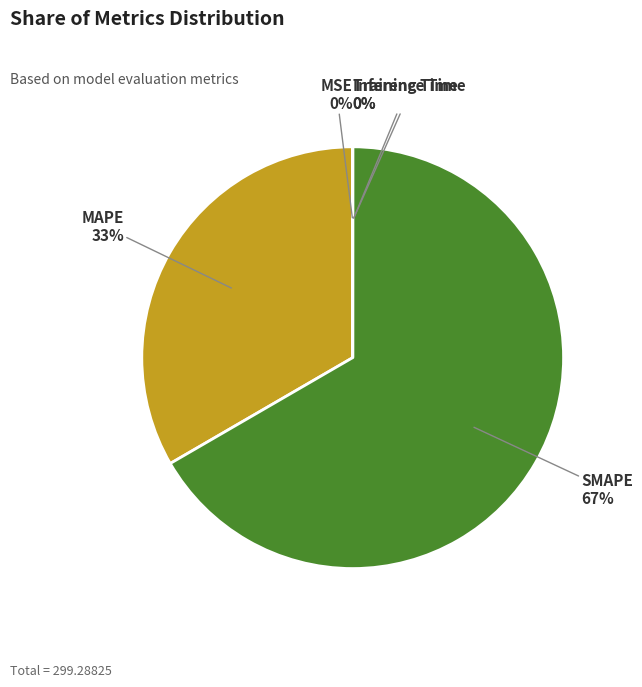

To the nearest percent, what portion does MAPE represent?

33%